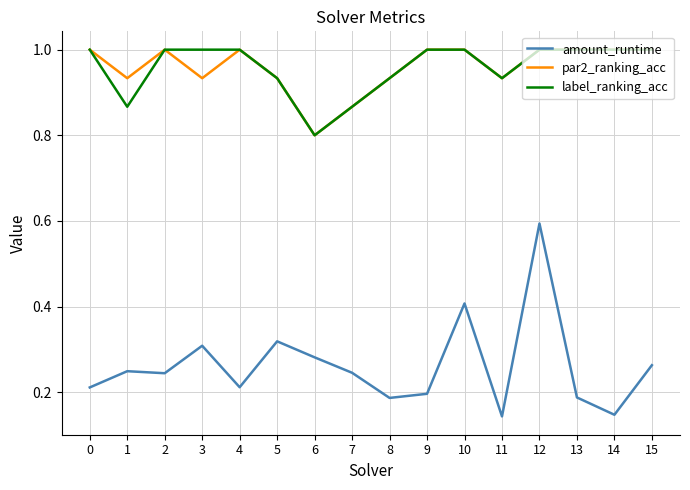

At which category is the sum across all series the highest?

12